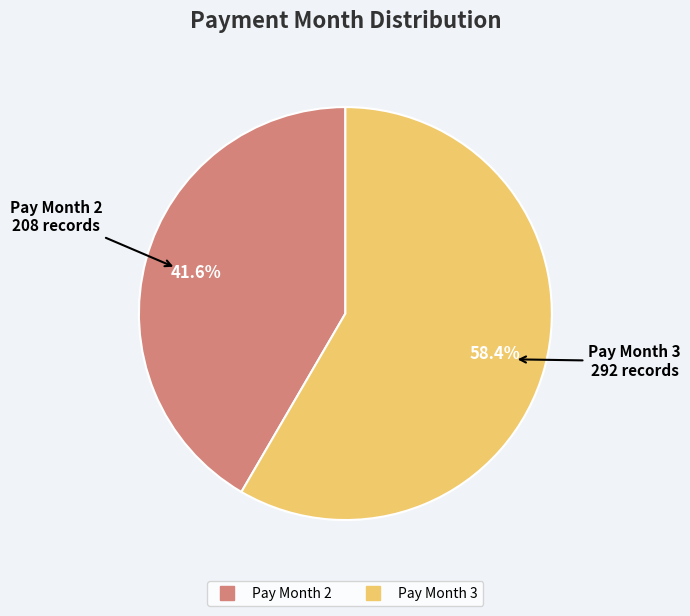

Is there a majority slice in this chart?

Yes